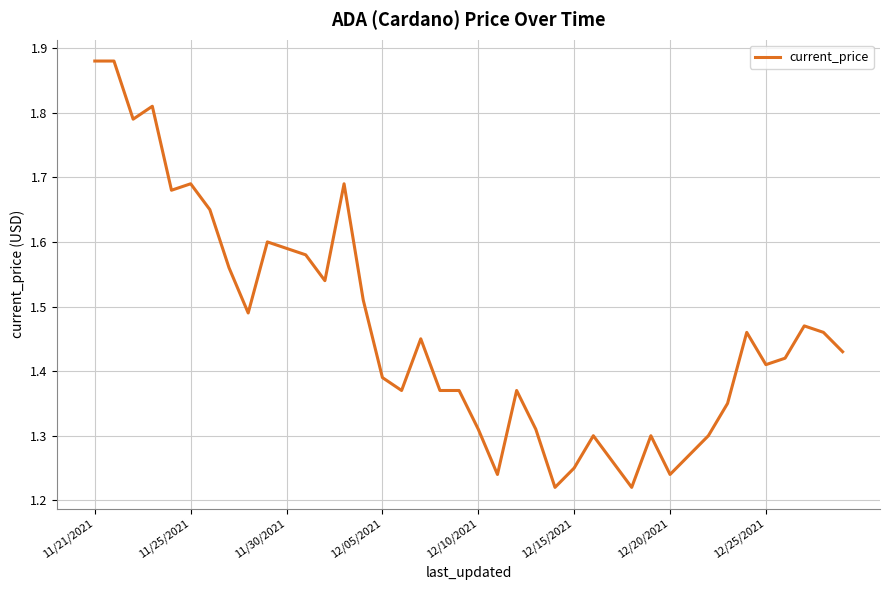

What is the difference between the maximum and minimum values?

0.7